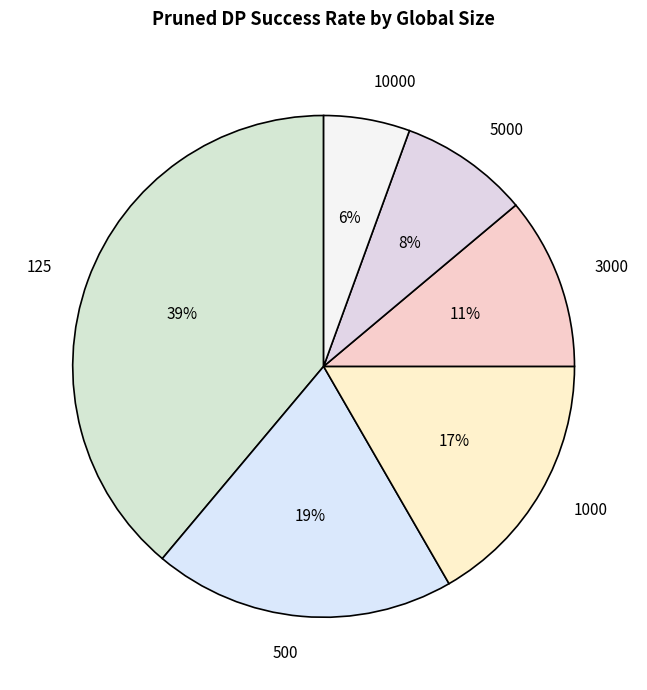

Is it true that 5000 is 1% of the pie?

False